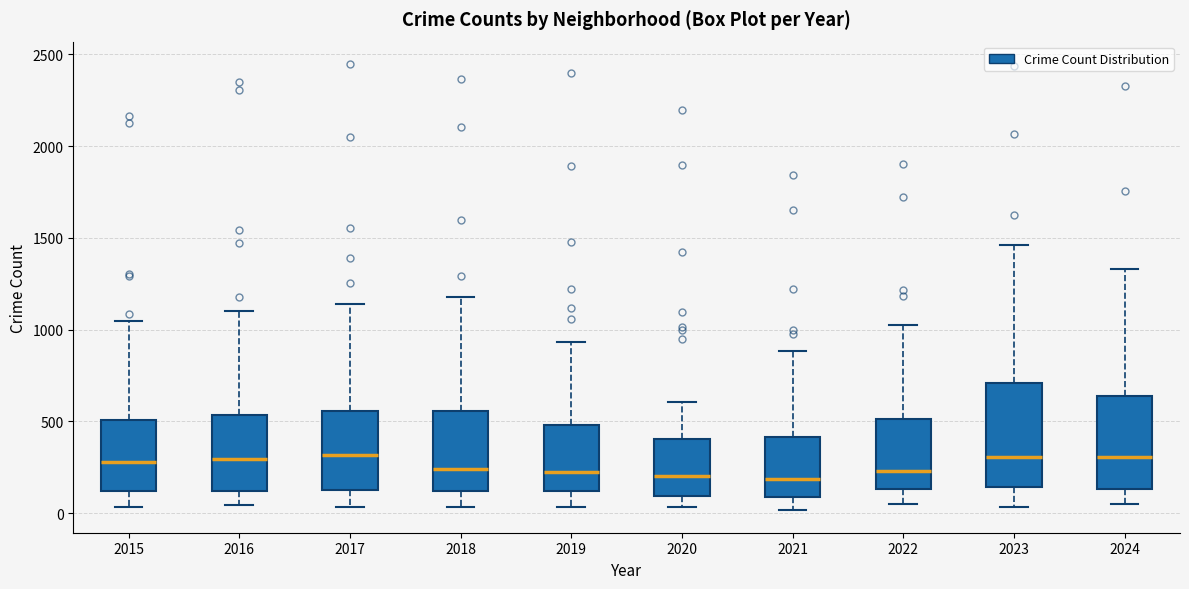

Reading left to right, transcribe this box plot: for each box, give where its median line is, the range the box spans, and where its two whiskers end, as read against the y-axis. The values are not printed on the chart, so give them approximately, as read against the axis.

2015: median 300, box 100 to 500, whiskers 50 to 1050
2016: median 300, box 100 to 550, whiskers 50 to 1100
2017: median 300, box 150 to 550, whiskers 50 to 1150
2018: median 250, box 100 to 550, whiskers 50 to 1200
2019: median 200, box 100 to 500, whiskers 50 to 950
2020: median 200, box 100 to 400, whiskers 50 to 600
2021: median 200, box 100 to 400, whiskers 0 to 900
2022: median 250, box 150 to 500, whiskers 50 to 1050
2023: median 300, box 150 to 700, whiskers 50 to 1450
2024: median 300, box 150 to 650, whiskers 50 to 1350